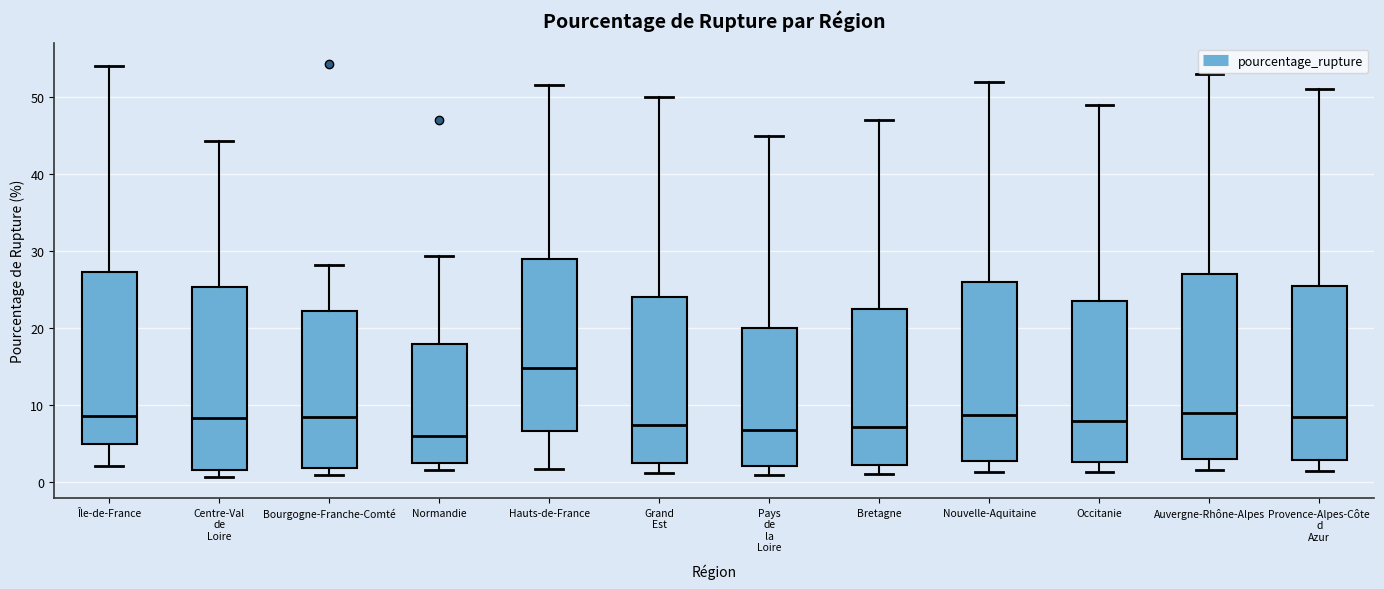

Reading left to right, read every box against the y-axis: the position of its median line, the range the box covers, and the ends of its whiskers. The values are not printed on the chart, so give them approximately, as read against the axis.

Île-de-France: median 9, box 5 to 27, whiskers 2 to 54
Centre-Val de Loire: median 8, box 2 to 25, whiskers 1 to 44
Bourgogne-Franche-Comté: median 8, box 2 to 22, whiskers 1 to 28
Normandie: median 6, box 2 to 18, whiskers 2 (just below the box's lower edge) to 29
Hauts-de-France: median 15, box 7 to 29, whiskers 2 to 52
Grand Est: median 8, box 3 to 24, whiskers 1 to 50
Pays de la Loire: median 7, box 2 to 20, whiskers 1 to 45
Bretagne: median 7, box 2 to 23, whiskers 1 to 47
Nouvelle-Aquitaine: median 9, box 3 to 26, whiskers 1 to 52
Occitanie: median 8, box 3 to 24, whiskers 1 to 49
Auvergne-Rhône-Alpes: median 9, box 3 to 27, whiskers 2 to 53
Provence-Alpes-Côte d Azur: median 9, box 3 to 26, whiskers 2 to 51